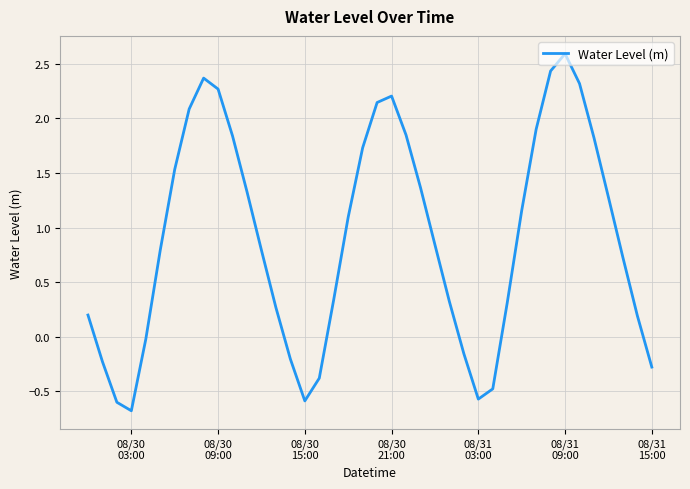

What is the difference between the maximum and minimum values?

3.3